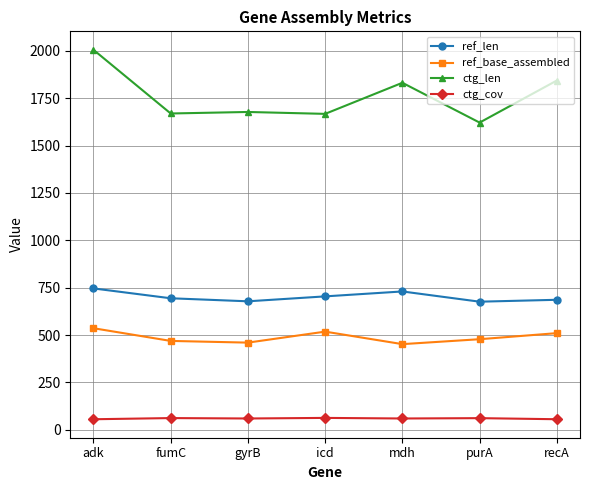

What is the maximum value shown in the chart?

2005.0